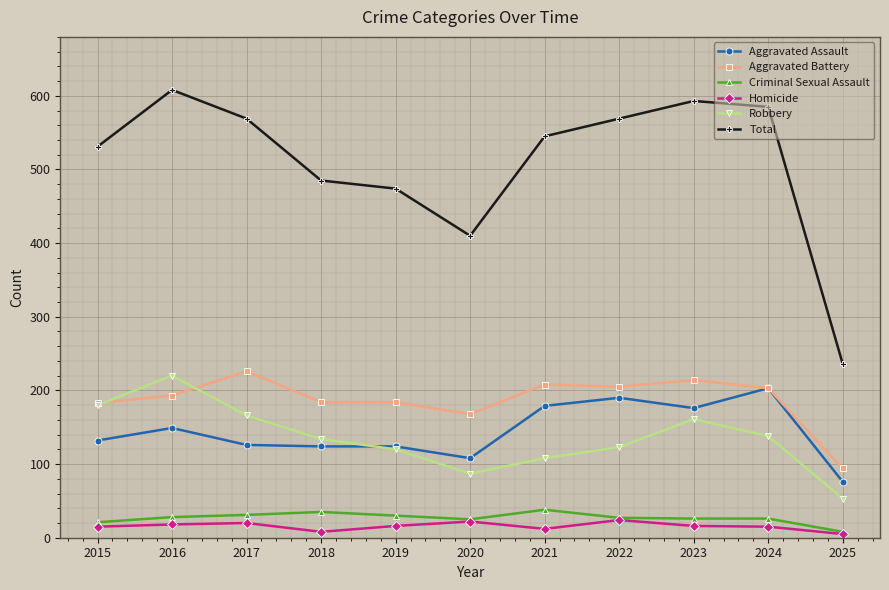

Does the chart have visible grid lines?

Yes